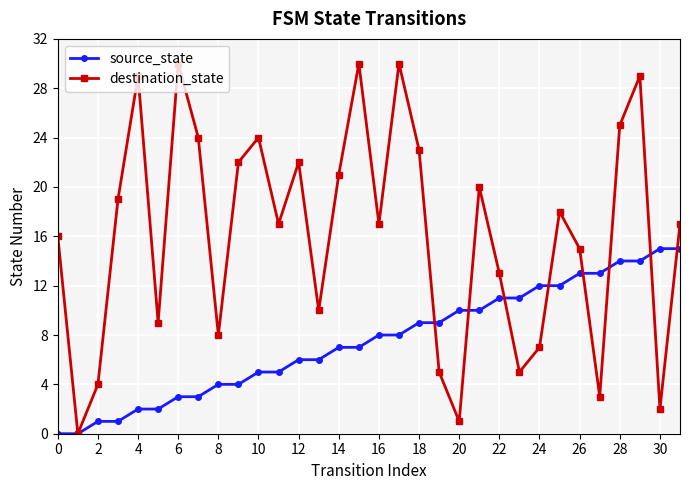

What is the sum of all destination_state values?

515